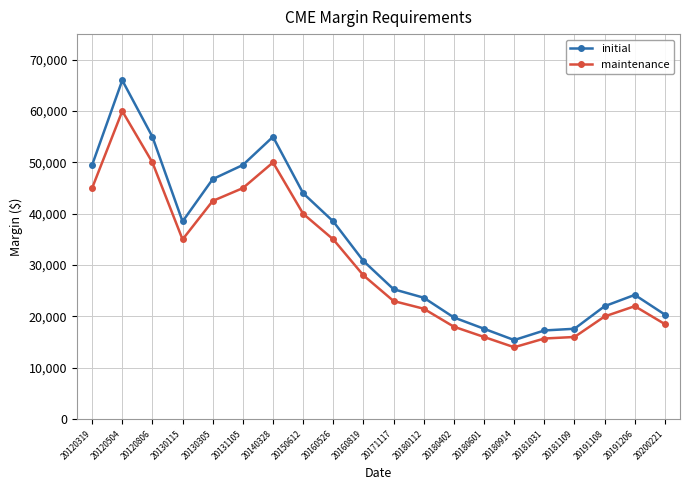

At which category is the sum across all series the highest?

20120504